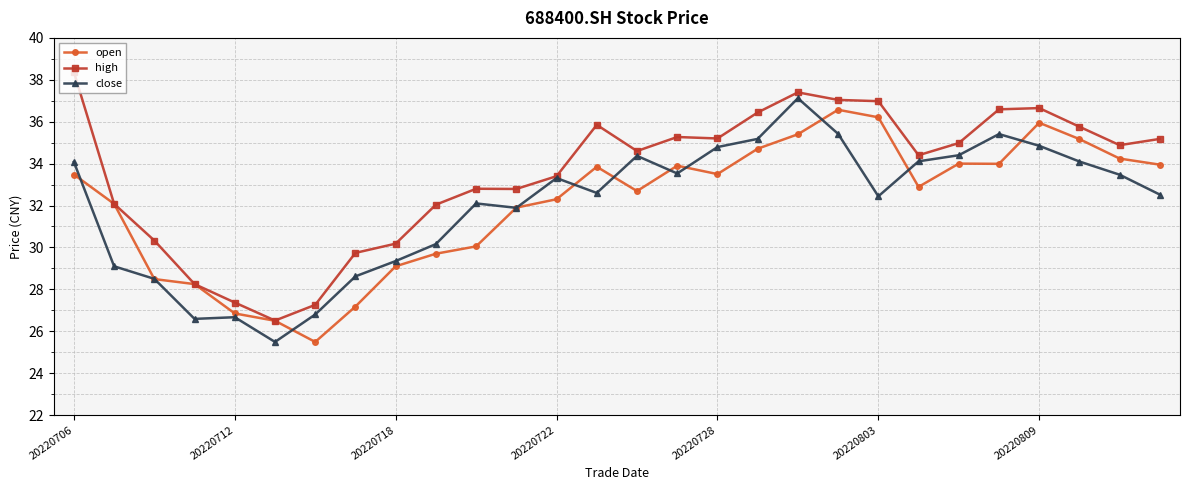

How many values in the close series exceed 33?

14